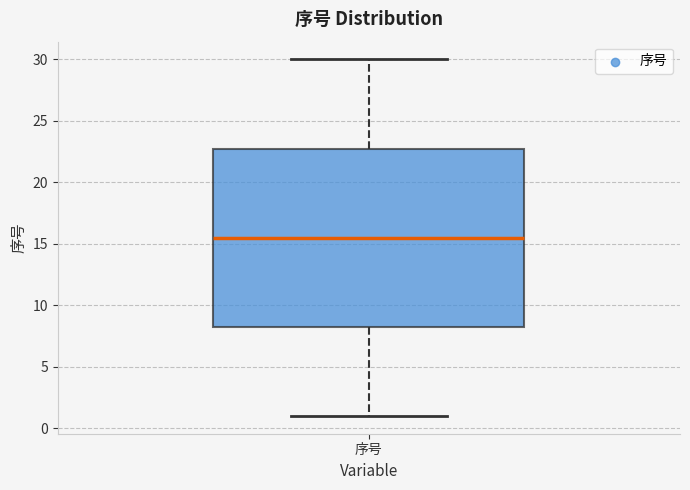

Read this box plot against the y-axis: the position of the median line, the range covered by the box, and the ends of both whiskers. The values are not printed on the chart, so give them approximately, as read against the axis.

median 15.5, box 8.5 to 23.0, whiskers 1.0 to 30.0